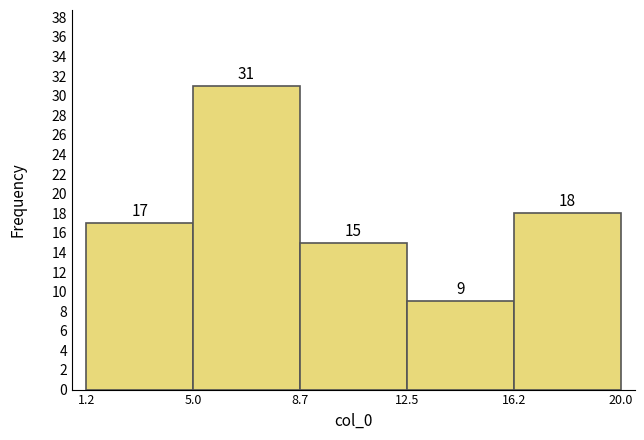

Reading left to right, transcribe this chart: for each bar, give the range it covers on the x-axis and its height.

1.2 to 5.0: 17
5.0 to 8.7: 31
8.7 to 12.5: 15
12.5 to 16.2: 9
16.2 to 20.0: 18